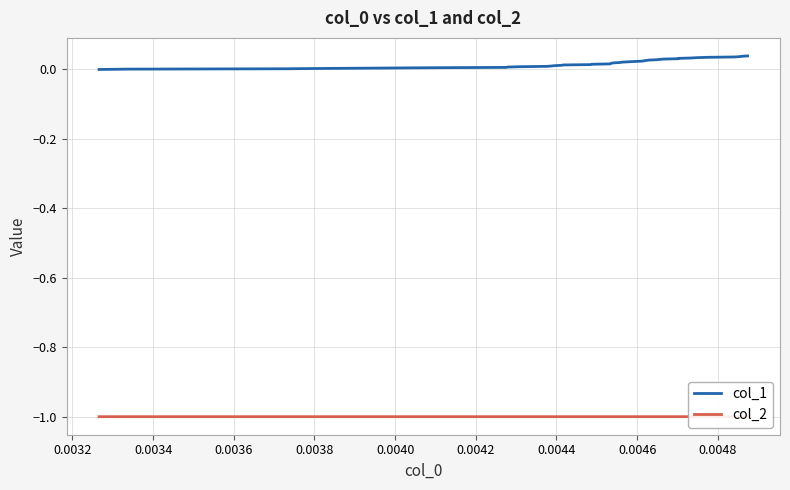

List the series in order of their overall mean, highest first.

col_1, col_2